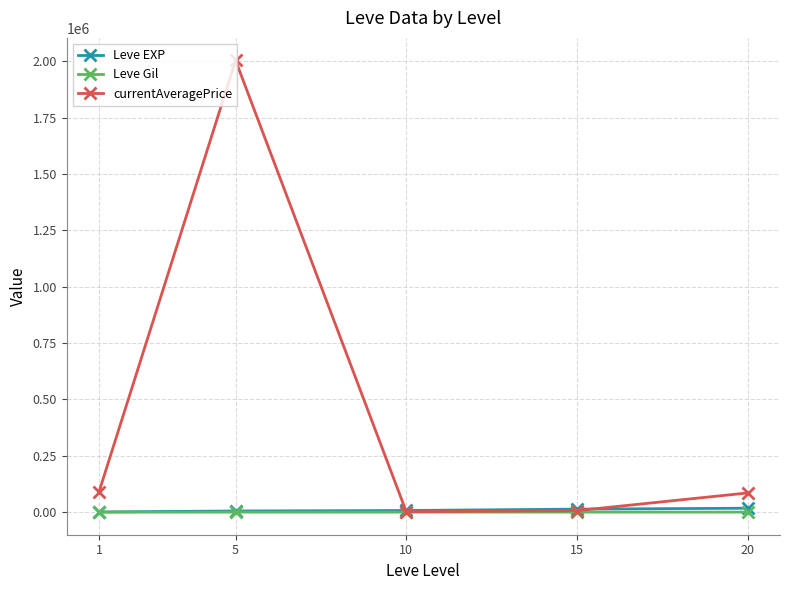

How many values in the currentAveragePrice series exceed 85208?

3